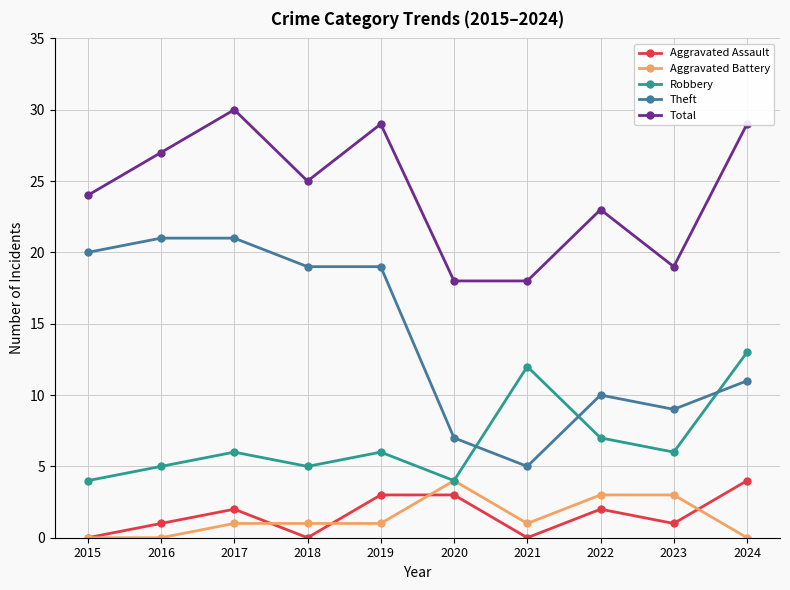

True or false: Theft and Aggravated Assault cross at least once.

False